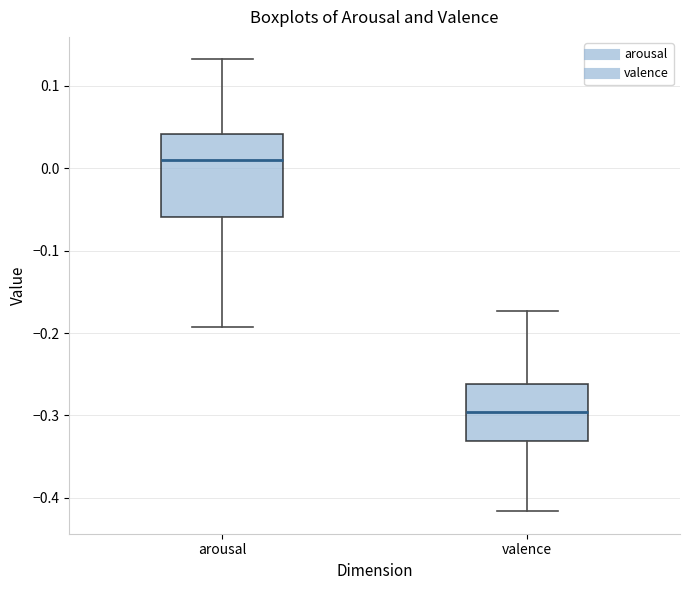

Which box's median line is the highest?

arousal